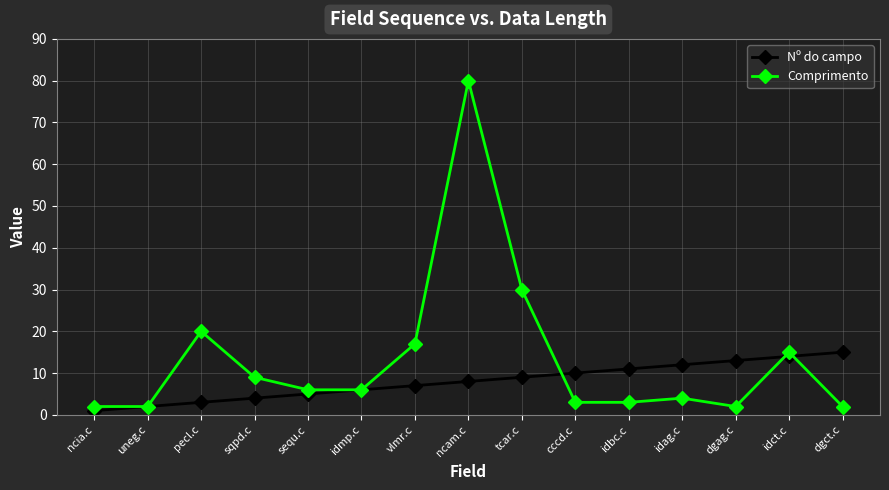

What is the value of the Nº do campo point at the 11th from the left?

11